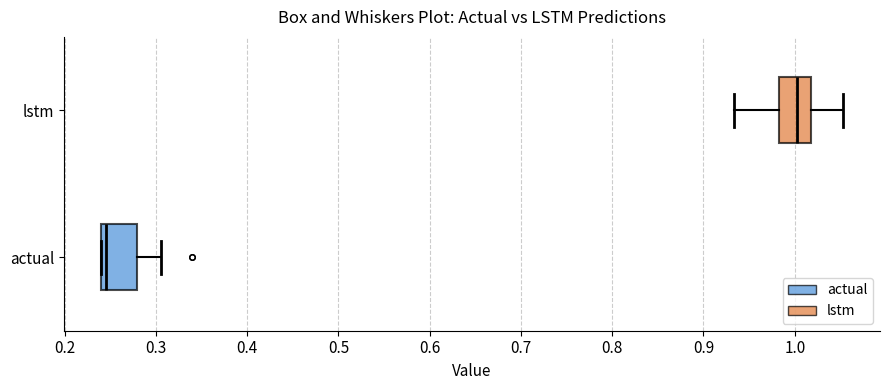

Which box has the furthest to the left median line?

actual